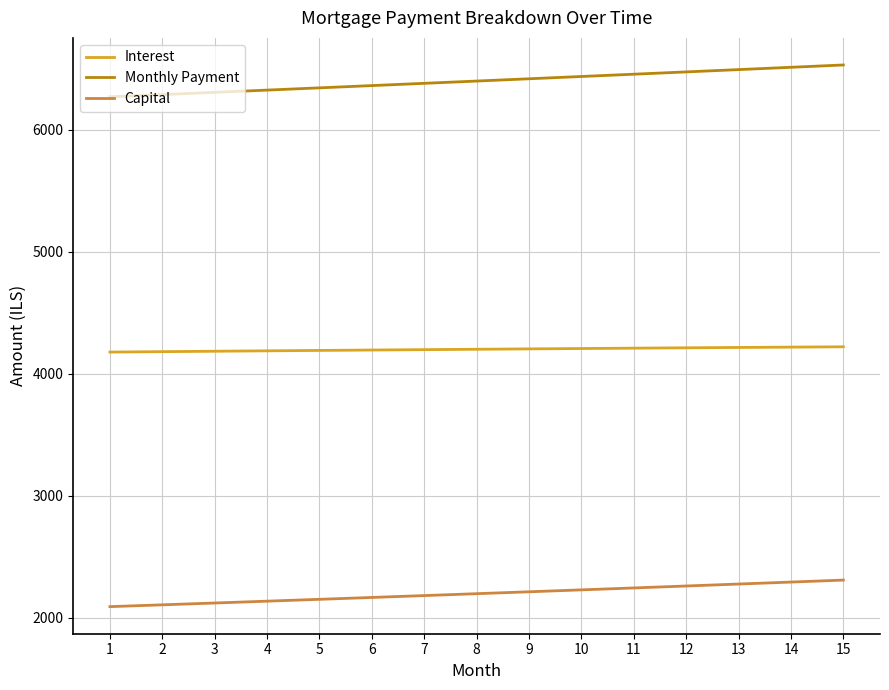

True or false: Monthly Payment and Capital intersect in this chart.

False